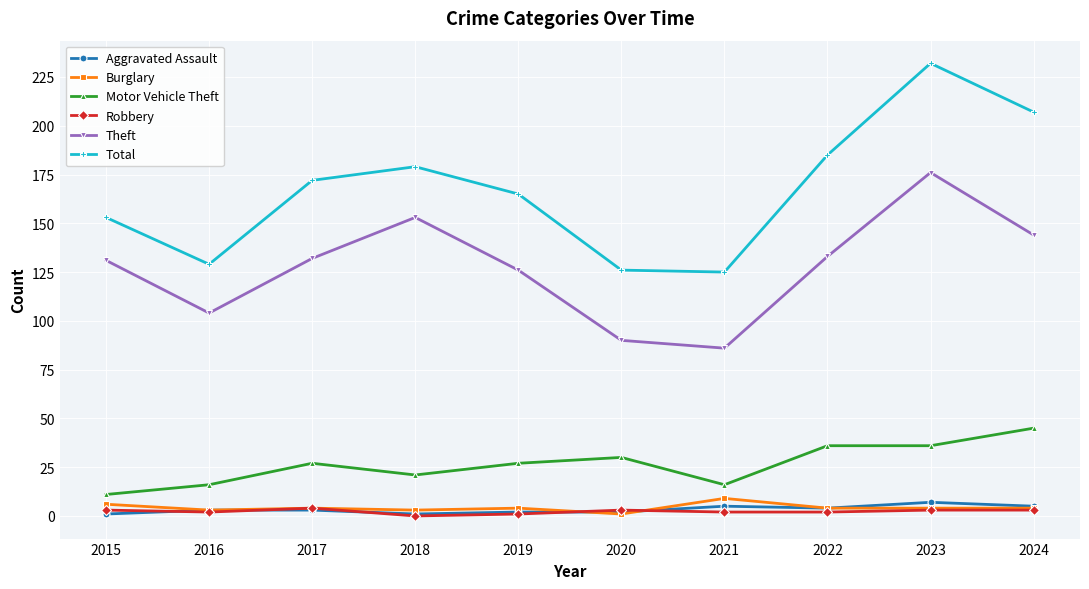

Which series has the widest spread of values?

Total